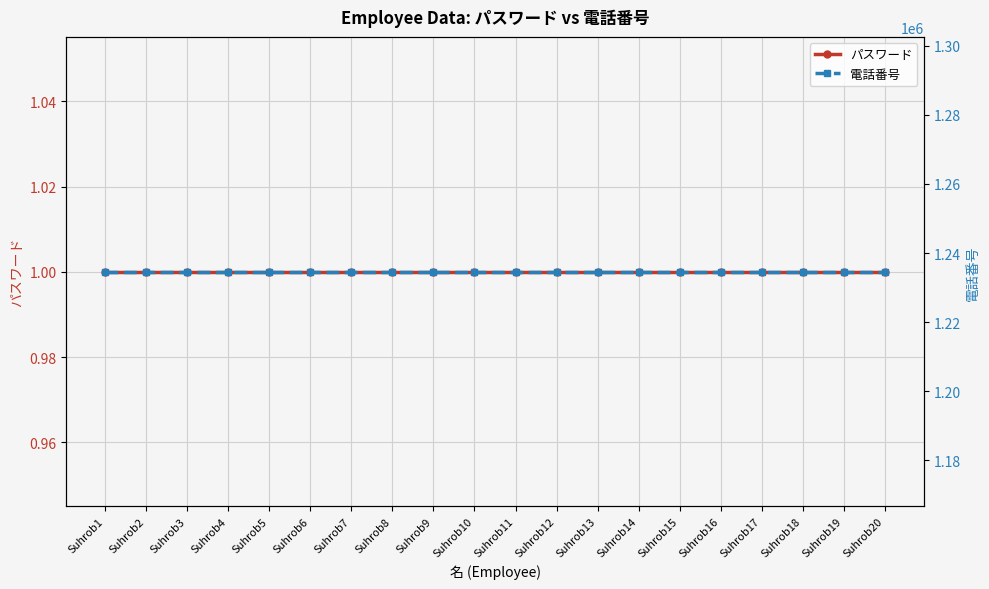

Reading left to right, transcribe all the data shown in this chart.

パスワード: 1	1	1	1	1	1	1	1	1	1	1	1	1	1	1	1	1	1	1	1
電話番号: 1234567	1234567	1234567	1234567	1234567	1234567	1234567	1234567	1234567	1234567	1234567	1234567	1234567	1234567	1234567	1234567	1234567	1234567	1234567	1234567